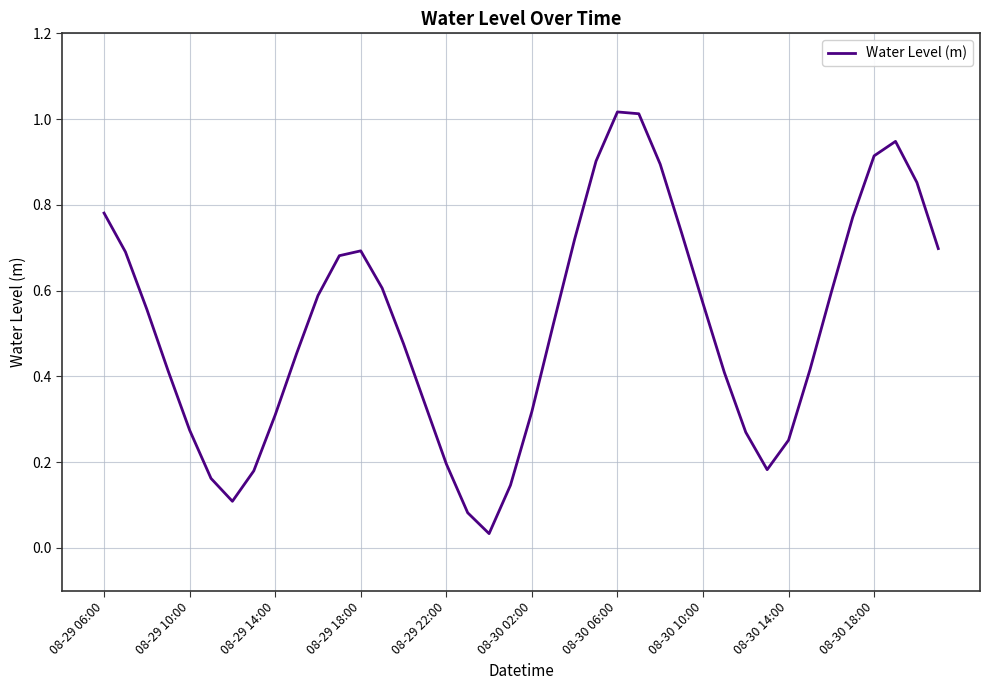

How many lines are shown in the chart?

1